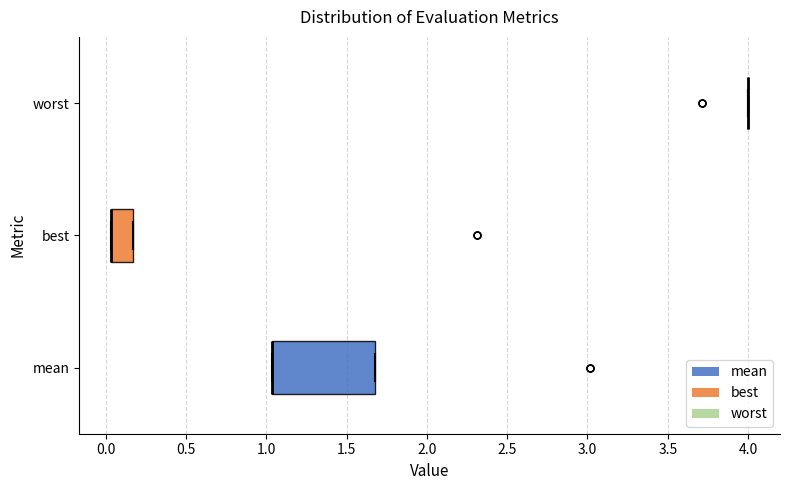

Reading bottom to top, transcribe this box plot: for each box, give where its median line is, the range the box spans, and where its two whiskers end, as read against the x-axis. The values are not printed on the chart, so give them approximately, as read against the axis.

mean: median 1.05 (drawn on the box's left edge), box 1.05 to 1.70, whiskers 1.05 to 1.70
best: median 0.05 (drawn on the box's left edge), box 0.05 to 0.15, whiskers 0.05 to 0.15
worst: box collapsed to a line at 4.00, whiskers 4.00 to 4.00